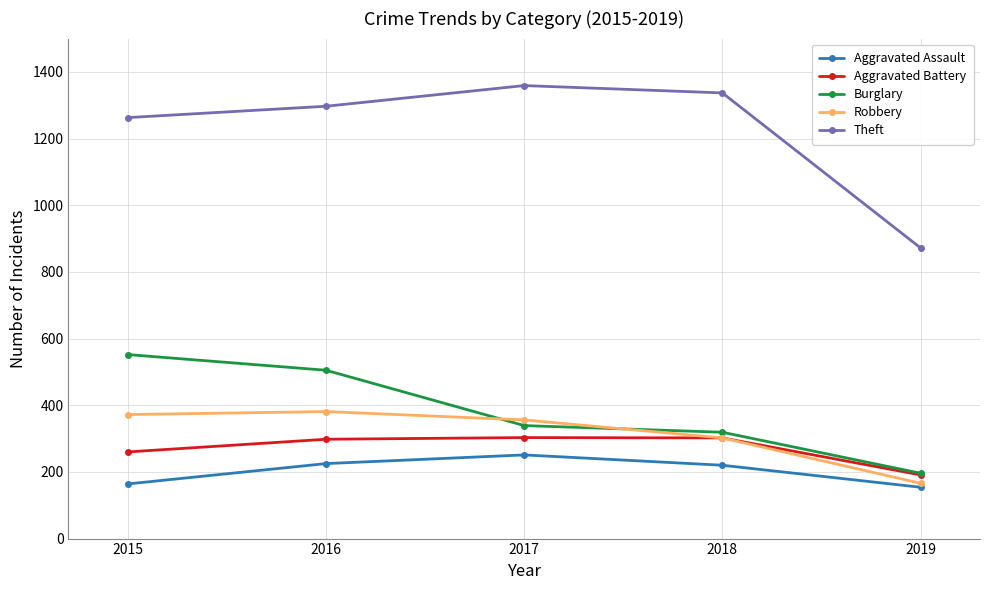

How many data points does each series have?

5